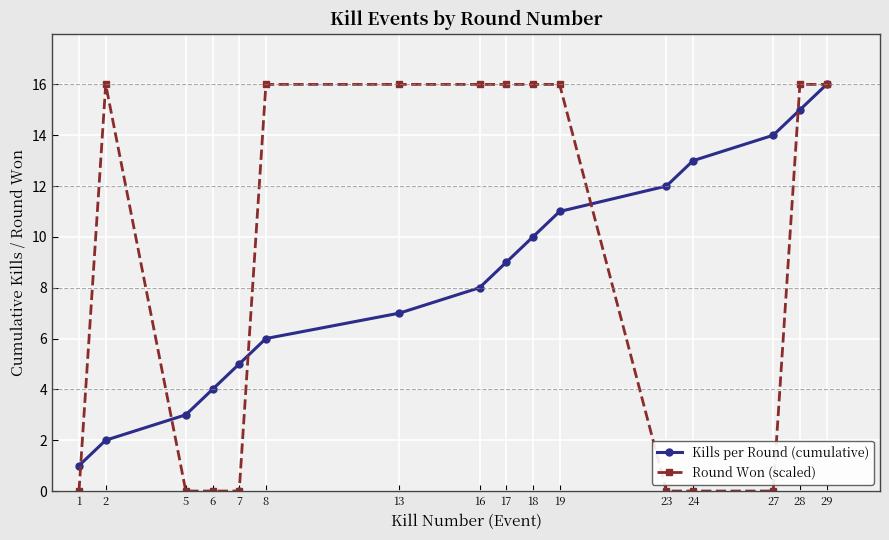

What is the maximum value shown in the chart?

16